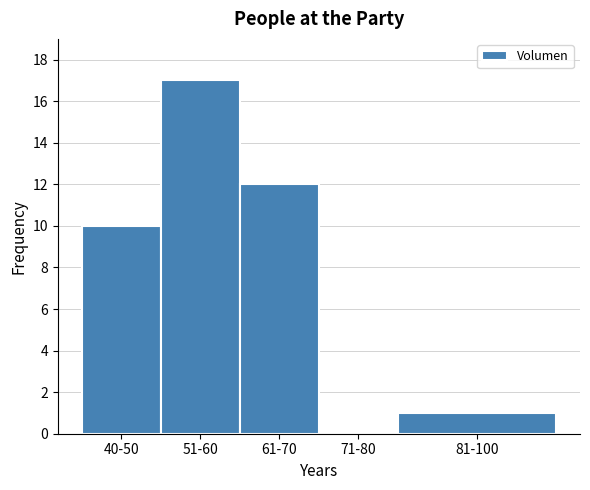

Reading left to right, transcribe all the data shown in this chart.

40-50=10	51-60=17	61-70=12	71-80=0	81-100=1